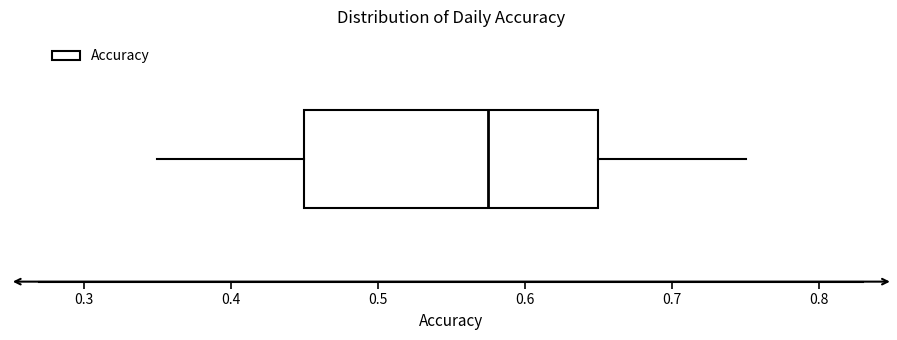

Where does the right whisker of the box end on the x-axis? The values are not printed on the chart, so give them approximately, as read against the axis.

0.75